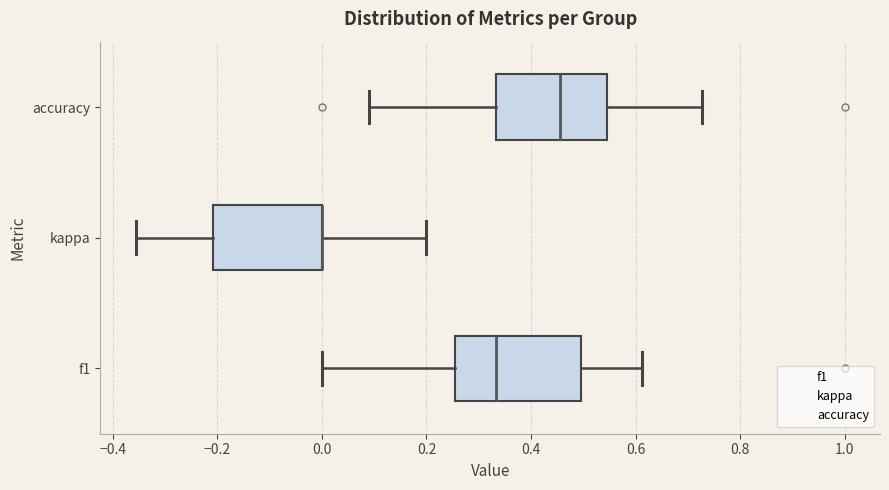

Reading bottom to top, transcribe this box plot: for each box, give where its median line is, the range the box spans, and where its two whiskers end, as read against the x-axis. The values are not printed on the chart, so give them approximately, as read against the axis.

f1: median 0.34, box 0.26 to 0.50, whiskers 0.00 to 0.62
kappa: median 0.00 (drawn on the box's right edge), box -0.20 to 0.00, whiskers -0.36 to 0.20
accuracy: median 0.46, box 0.34 to 0.54, whiskers 0.10 to 0.72